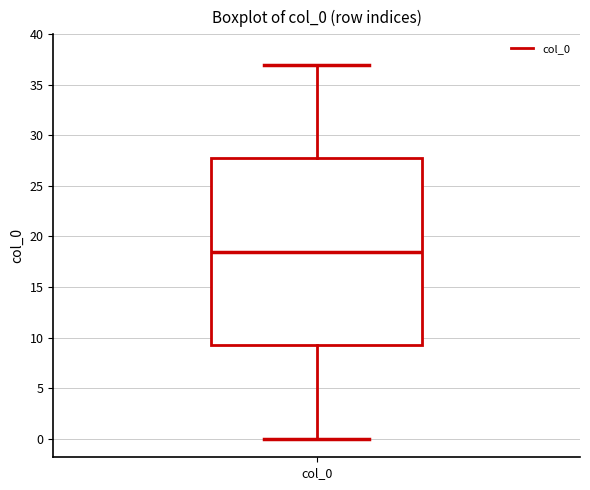

Transcribe this box plot: give where the median line is, the range the box spans, and where the two whiskers end, as read against the y-axis. The values are not printed on the chart, so give them approximately, as read against the axis.

median 18.5, box 9.5 to 28.0, whiskers 0.0 to 37.0